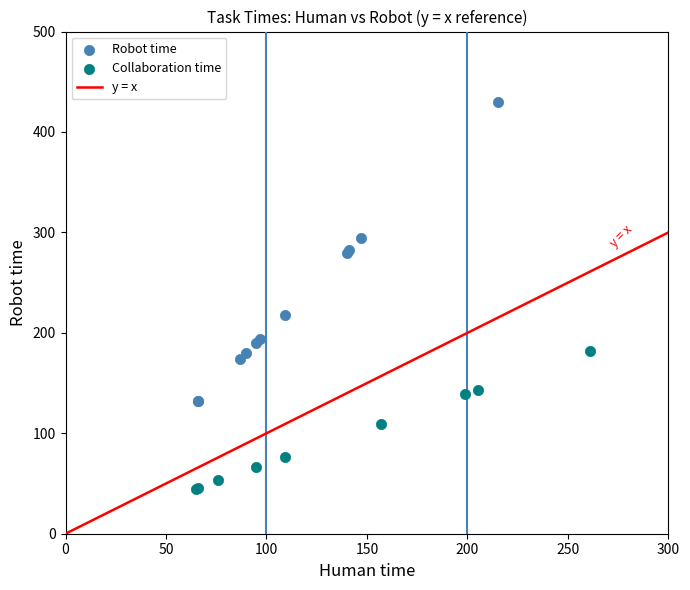

Which series has the widest spread of Y values?

Robot time